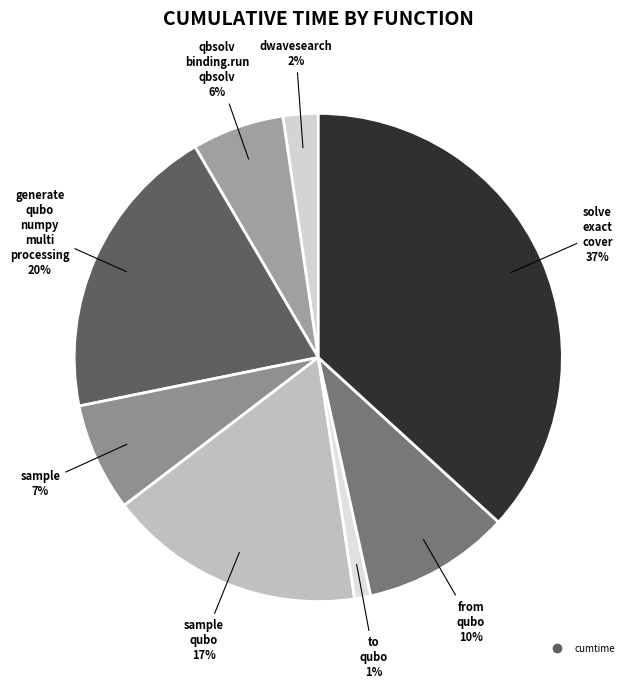

What is the largest slice in the pie chart?

solve_exact_cover